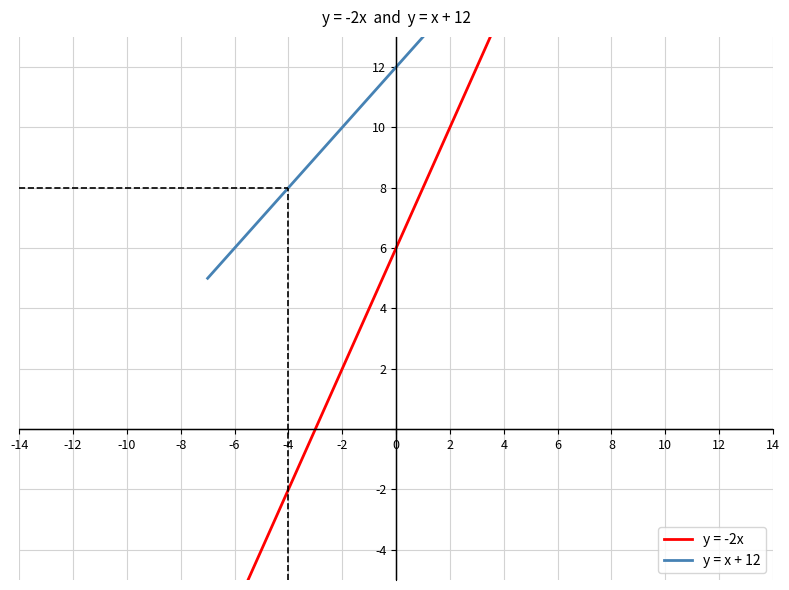

Which label corresponds to the largest value in the chart?

14